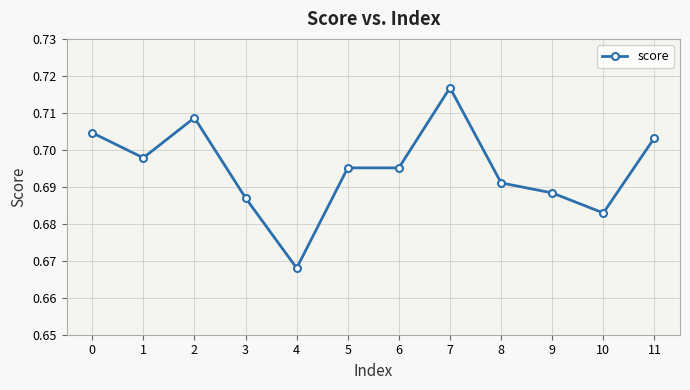

Where is the first local maximum?

2